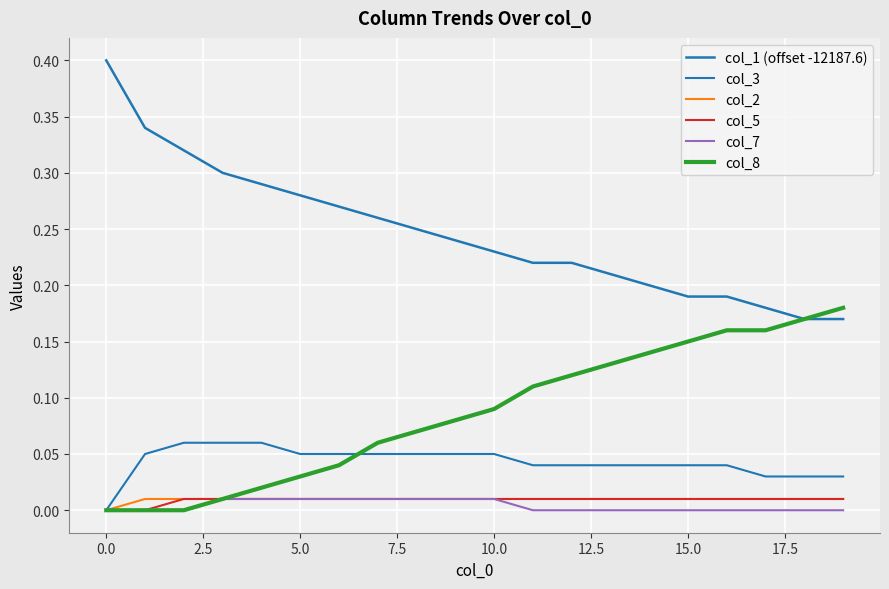

At which label is col_1 (offset -12187.6) closest to 0?

18